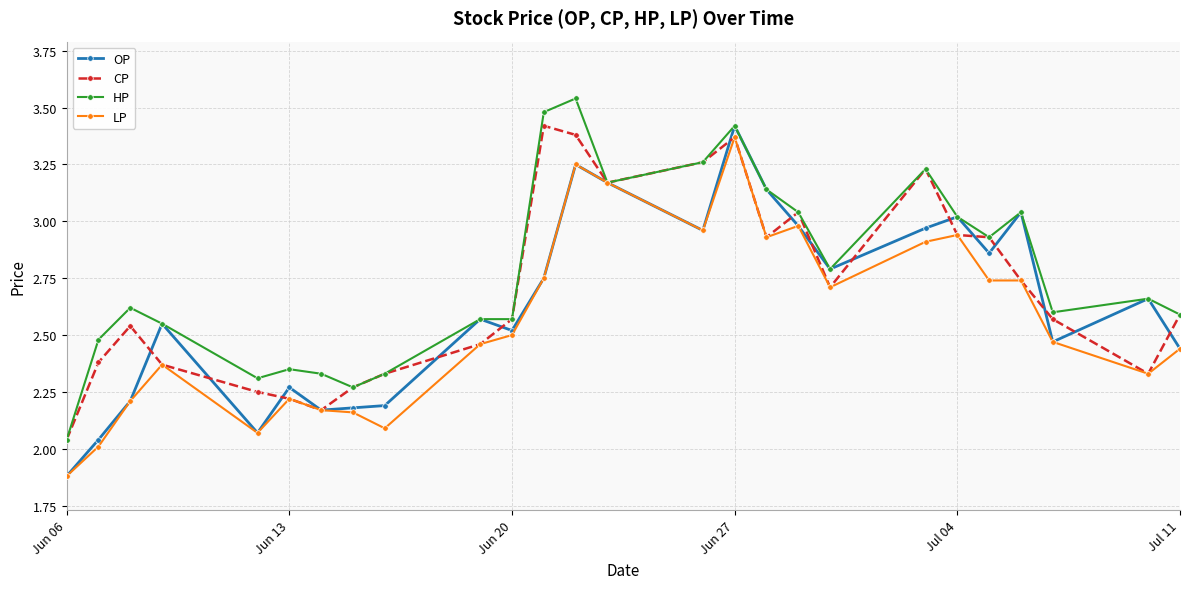

True or false: OP has more than 0 interior local peaks.

True